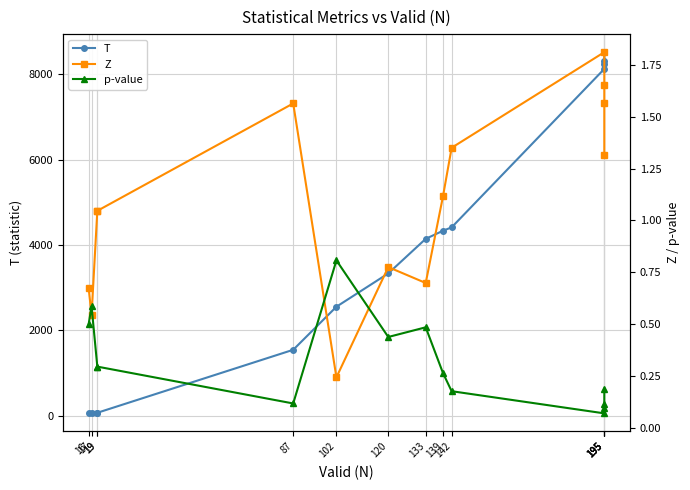

Where is T nearest to the value 4286?

139